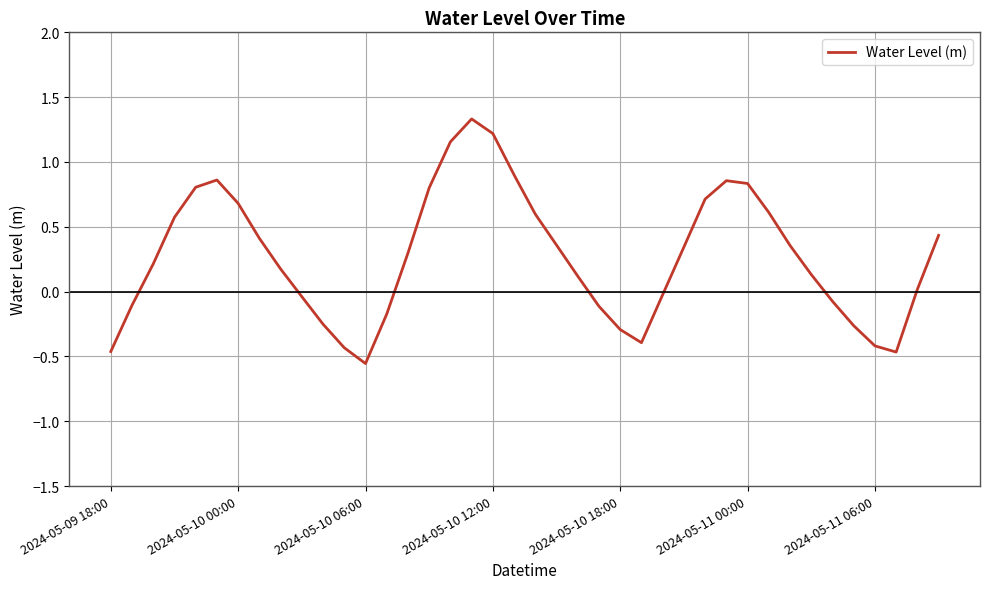

How many lines are shown in the chart?

1